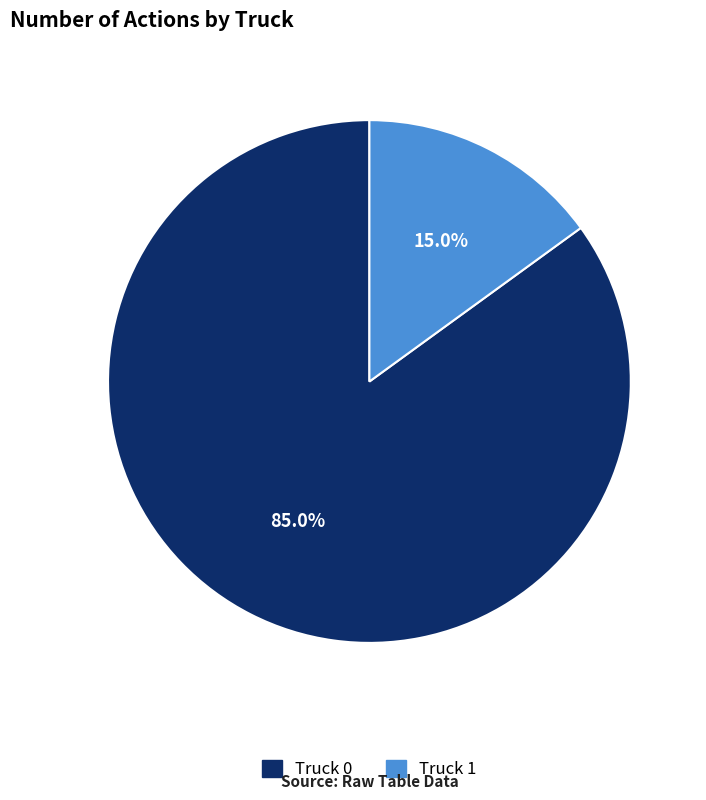

True or false: Truck 1 accounts for 15% of the total.

True